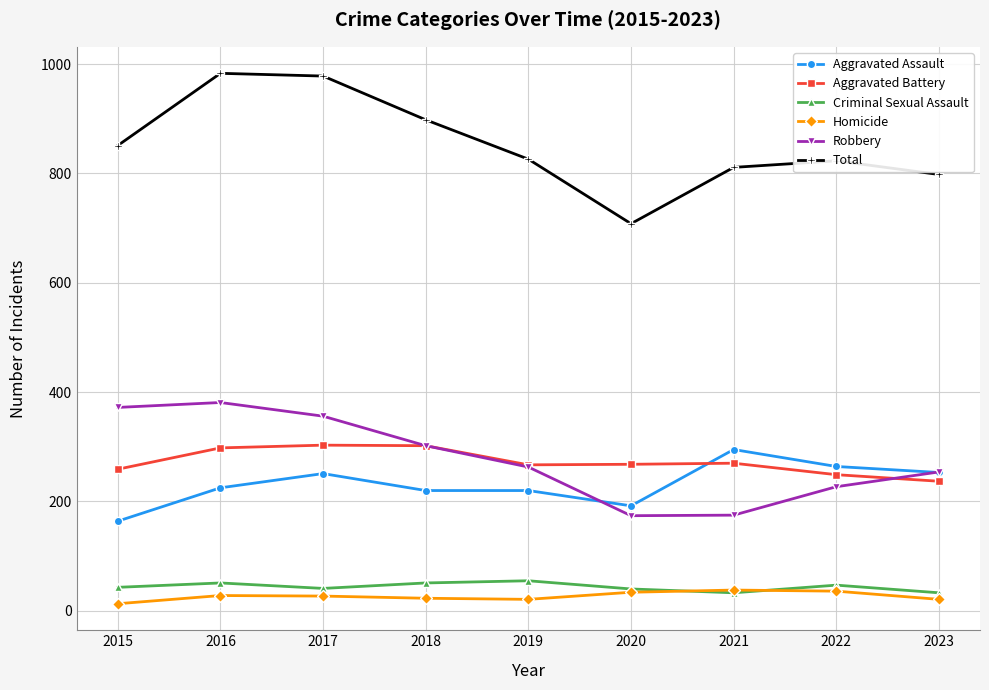

True or false: Aggravated Assault and Total cross at least once.

False